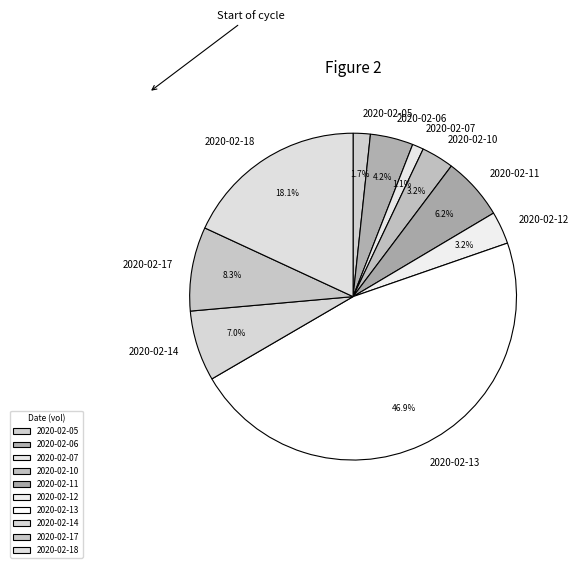

Approximately how many times larger is the value at 2020-02-06 compared to 2020-02-10?

1.3